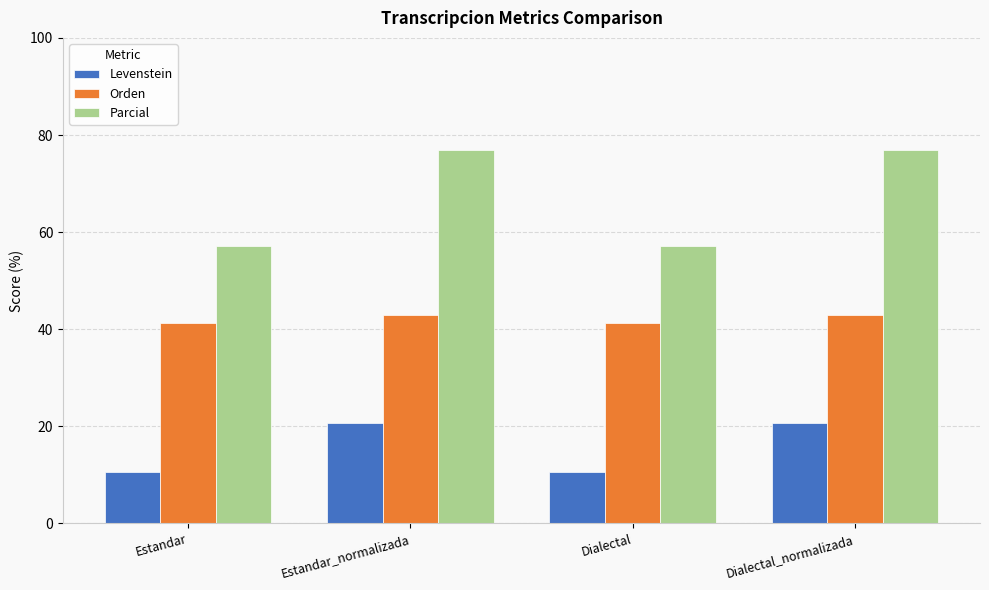

Rank the series by their maximum value, from highest to lowest.

Parcial, Orden, Levenstein